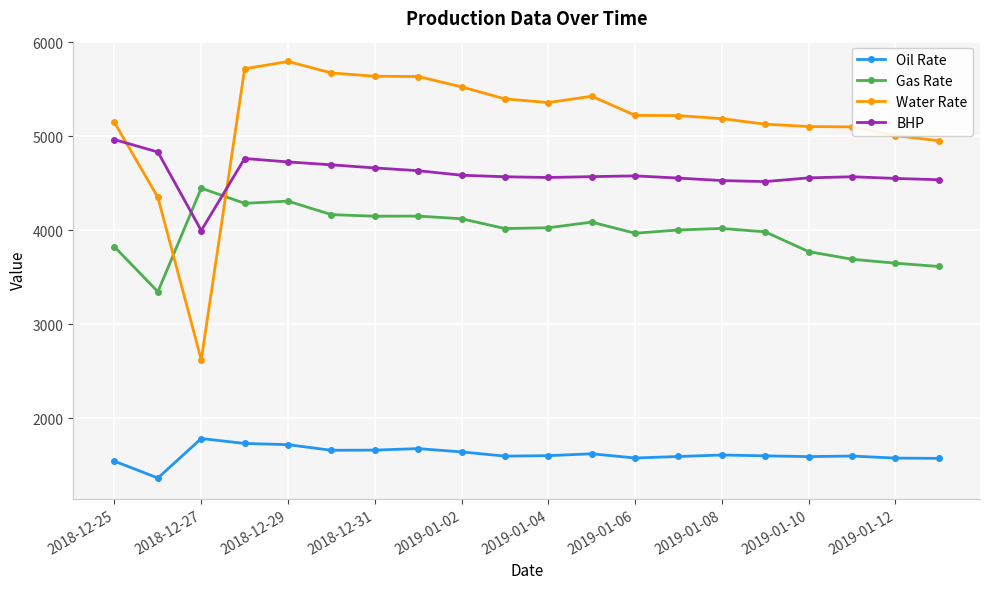

How many lines are shown in the chart?

4